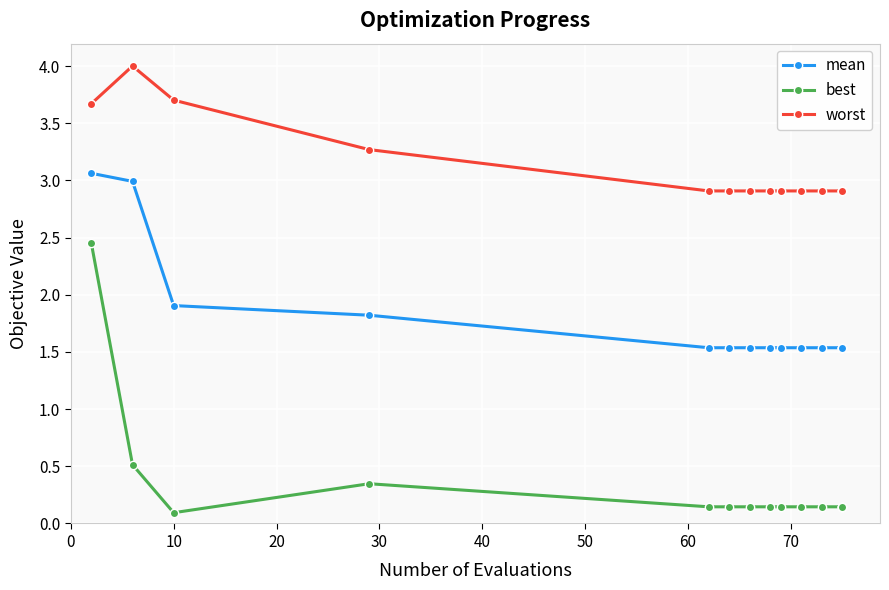

Between 50 and 70, which is larger?

50